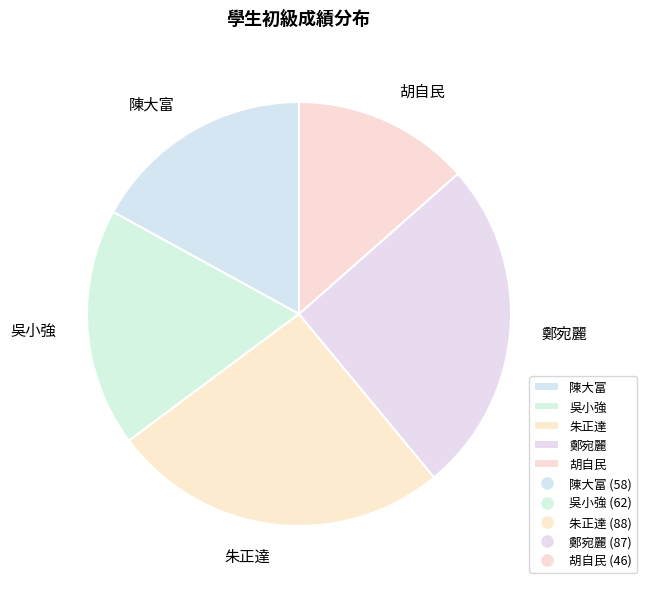

Do 胡自民 and 陳大富 together represent more than half of the pie?

No